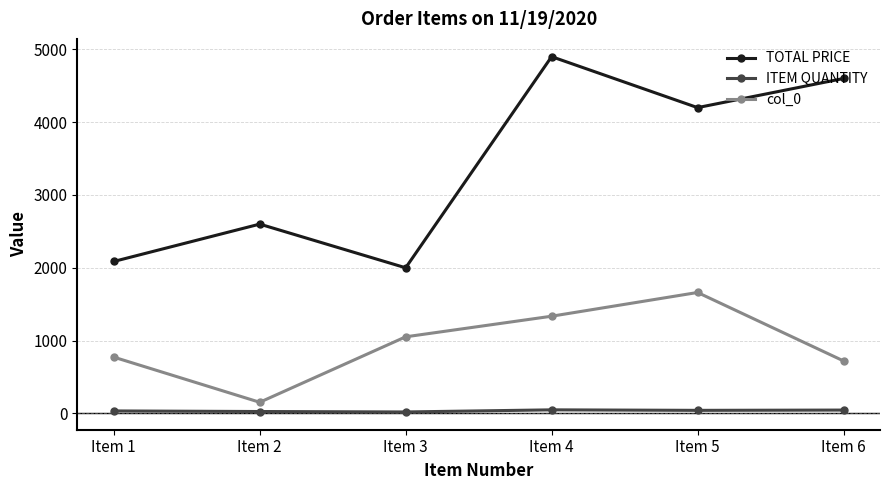

Which series has the widest spread of values?

TOTAL PRICE